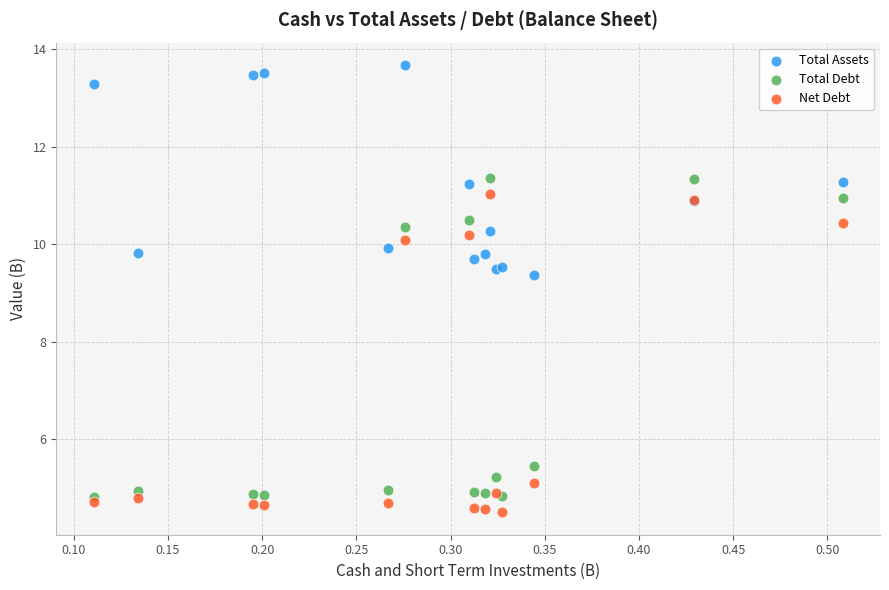

What are all the series names shown in the legend?

Total Assets, Total Debt, Net Debt